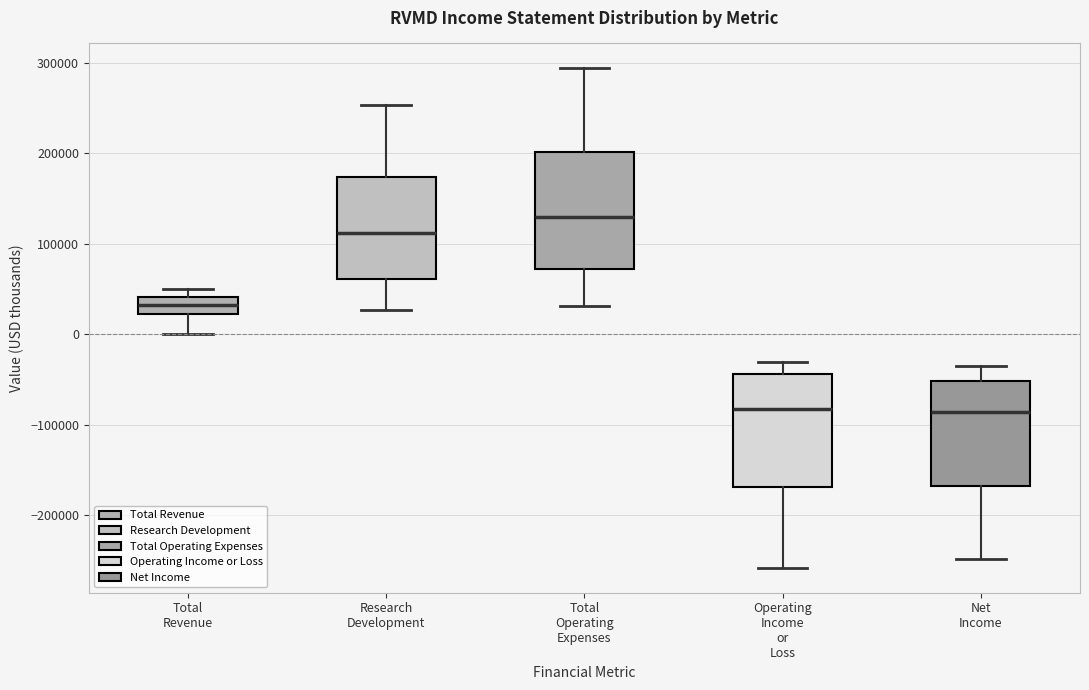

Reading left to right, read every box against the y-axis: the position of its median line, the range the box covers, and the ends of its whiskers. The values are not printed on the chart, so give them approximately, as read against the axis.

Total Revenue: median 30000, box 20000 to 40000, whiskers 0 to 50000
Research Development: median 110000, box 60000 to 170000, whiskers 30000 to 250000
Total Operating Expenses: median 130000, box 70000 to 200000, whiskers 30000 to 290000
Operating Income or Loss: median -80000, box -170000 to -40000, whiskers -260000 to -30000
Net Income: median -90000, box -170000 to -50000, whiskers -250000 to -30000